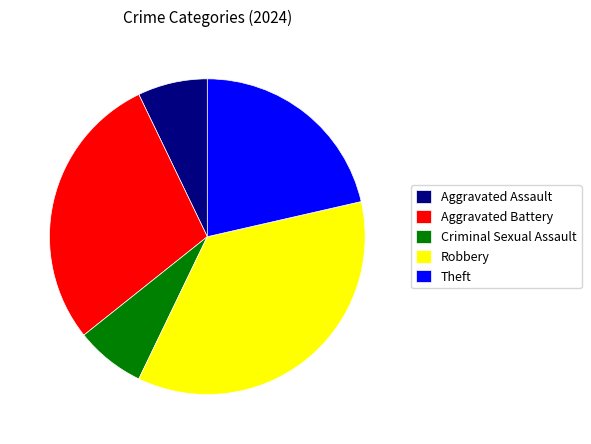

Count the number of slices in the pie.

5